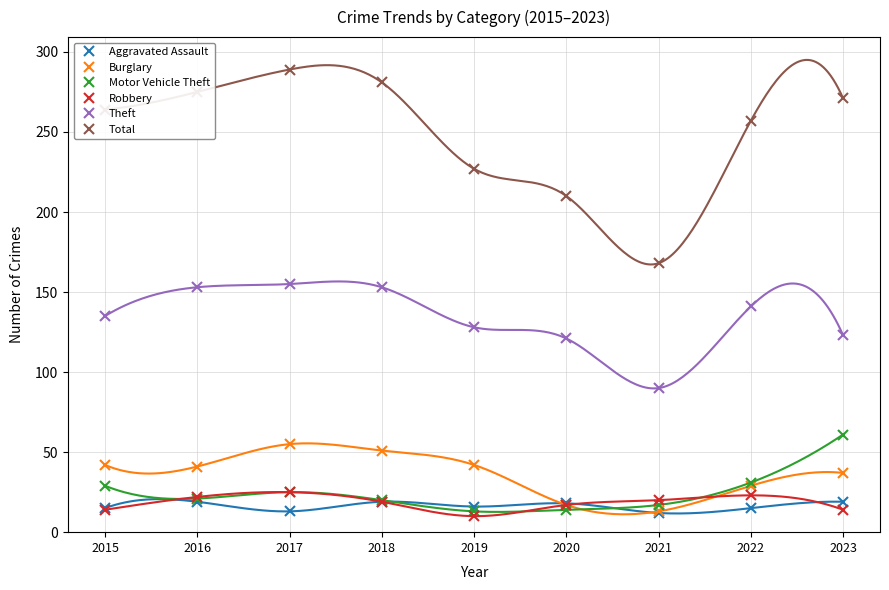

True or false: Aggravated Assault has a value of 25 at 2019.

False